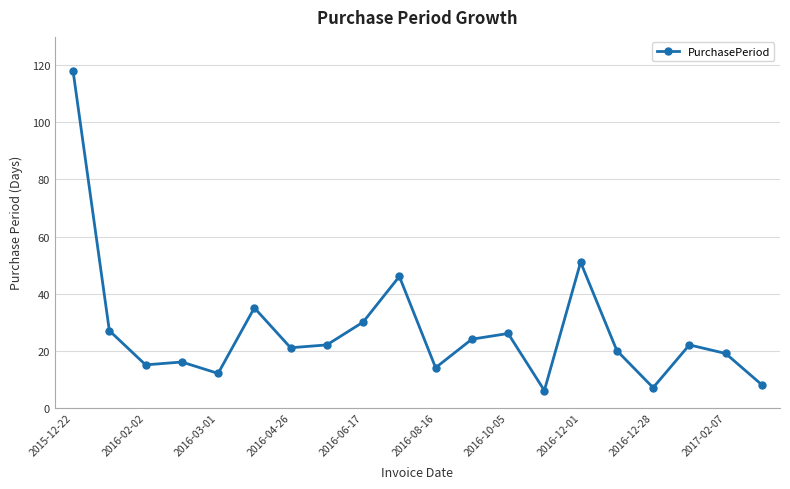

What is the greatest value displayed?

118